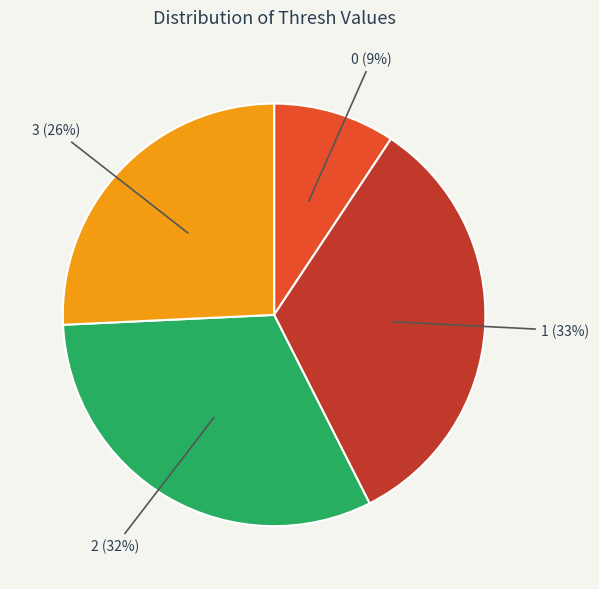

To the nearest percent, what is the average slice percentage?

25%